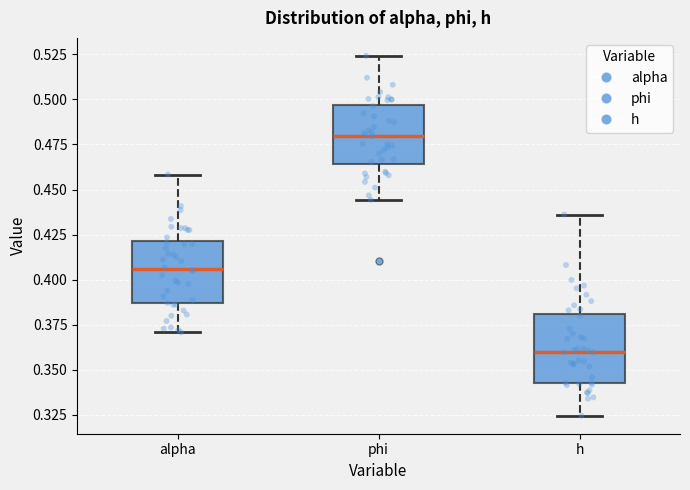

Reading left to right, transcribe this box plot: for each box, give where its median line is, the range the box spans, and where its two whiskers end, as read against the y-axis. The values are not printed on the chart, so give them approximately, as read against the axis.

alpha: median 0.405, box 0.385 to 0.420, whiskers 0.370 to 0.460
phi: median 0.480, box 0.465 to 0.495, whiskers 0.445 to 0.525
h: median 0.360, box 0.345 to 0.380, whiskers 0.325 to 0.435